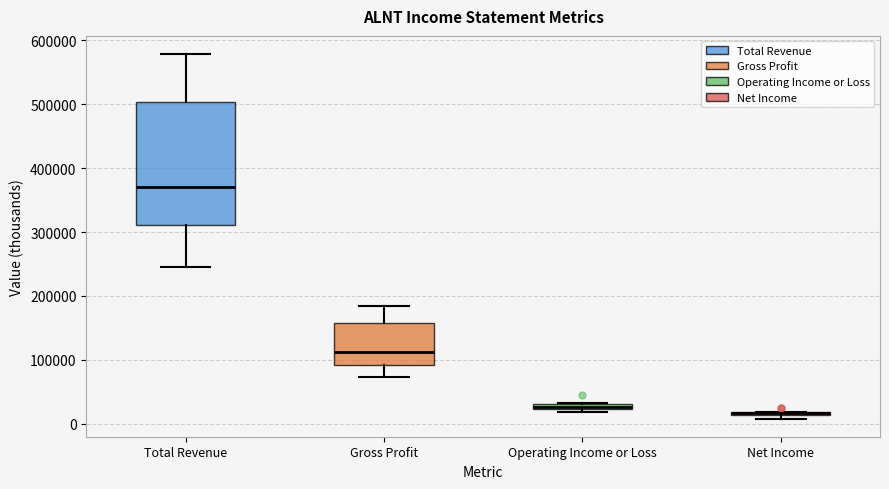

Where is the upper edge of the box for Net Income on the y-axis? The values are not printed on the chart, so give them approximately, as read against the axis.

20000